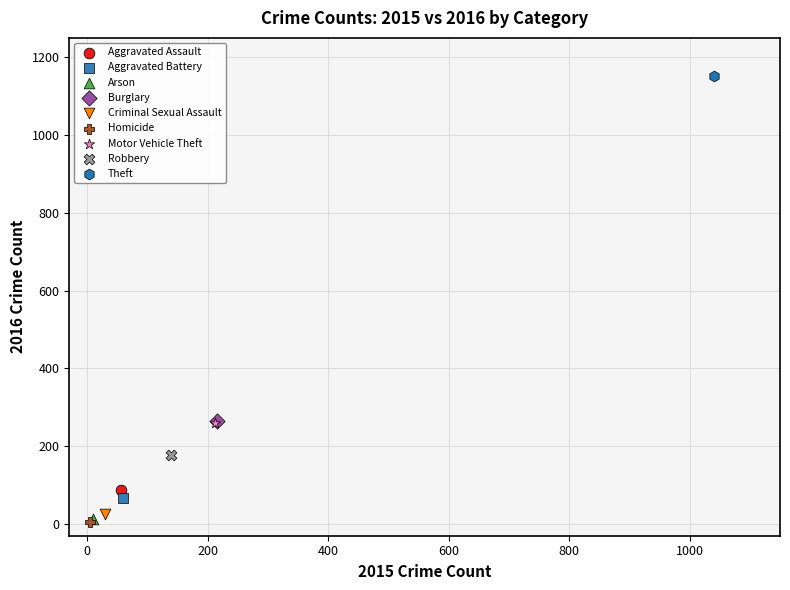

What are all the series names shown in the legend?

Aggravated Assault, Aggravated Battery, Arson, Burglary, Criminal Sexual Assault, Homicide, Motor Vehicle Theft, Robbery, Theft